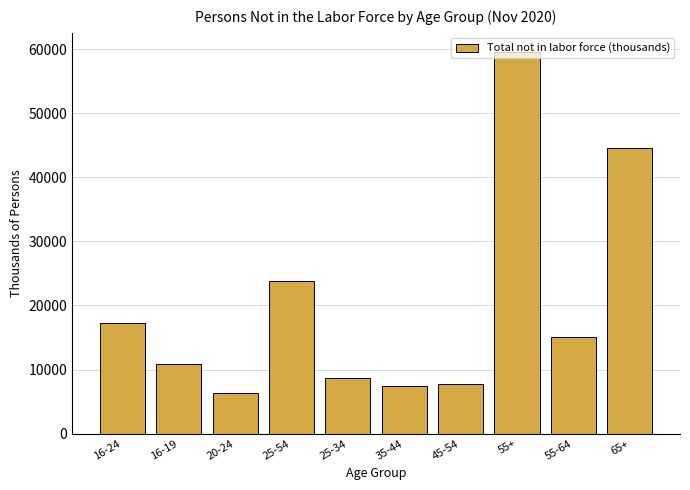

The value at 25-34 is 11874. True or false?

False